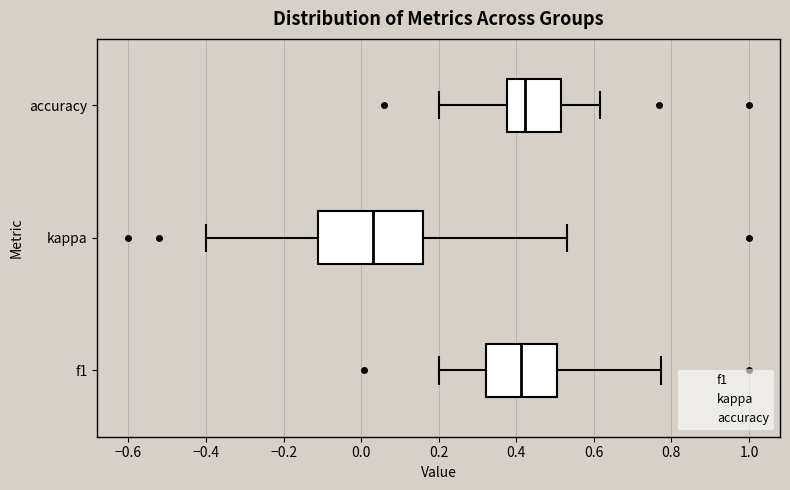

Where does the right whisker of the box for f1 end on the x-axis? The values are not printed on the chart, so give them approximately, as read against the axis.

0.78